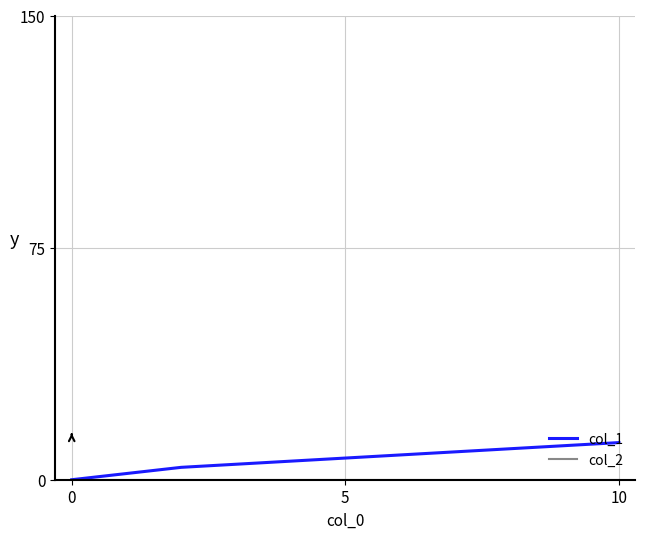

Which series has the widest spread of values?

col_1